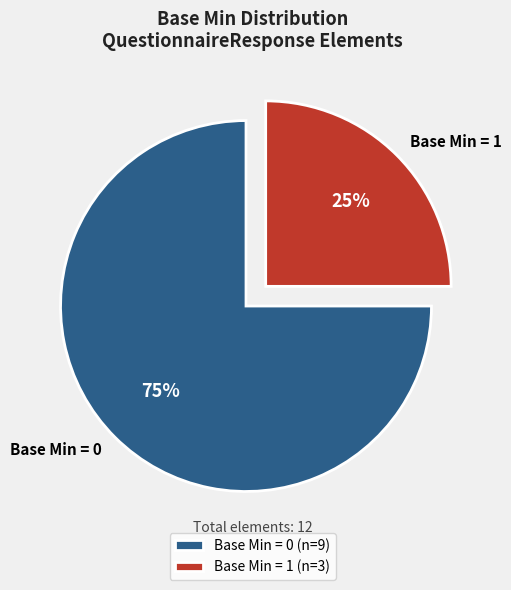

To the nearest percent, what percentage of the pie is Base Min = 0?

75%